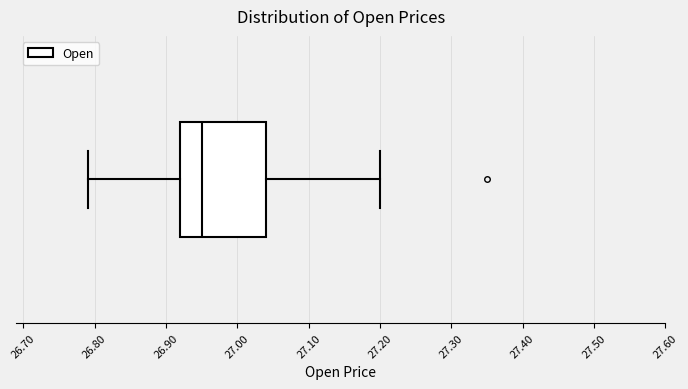

Read this box plot against the x-axis: the position of the median line, the range covered by the box, and the ends of both whiskers. The values are not printed on the chart, so give them approximately, as read against the axis.

median 26.95, box 26.92 to 27.04, whiskers 26.79 to 27.20